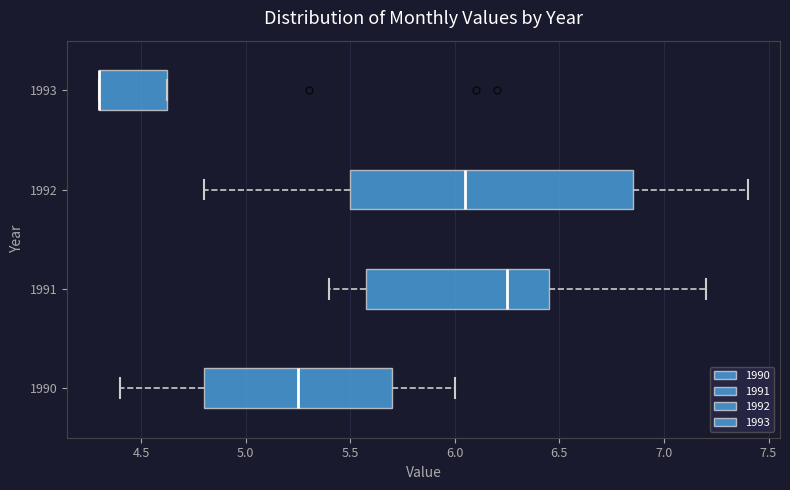

Reading bottom to top, transcribe this box plot: for each box, give where its median line is, the range the box spans, and where its two whiskers end, as read against the x-axis. The values are not printed on the chart, so give them approximately, as read against the axis.

1990: median 5.25, box 4.80 to 5.70, whiskers 4.40 to 6.00
1991: median 6.25, box 5.60 to 6.45, whiskers 5.40 to 7.20
1992: median 6.05, box 5.50 to 6.85, whiskers 4.80 to 7.40
1993: median 4.30 (drawn on the box's left edge), box 4.30 to 4.65, whiskers 4.30 to 4.65